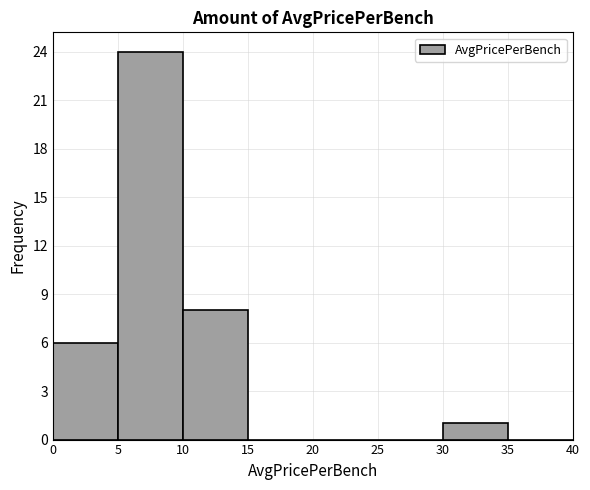

Over which range of the x-axis is the bar tallest?

5 to 10